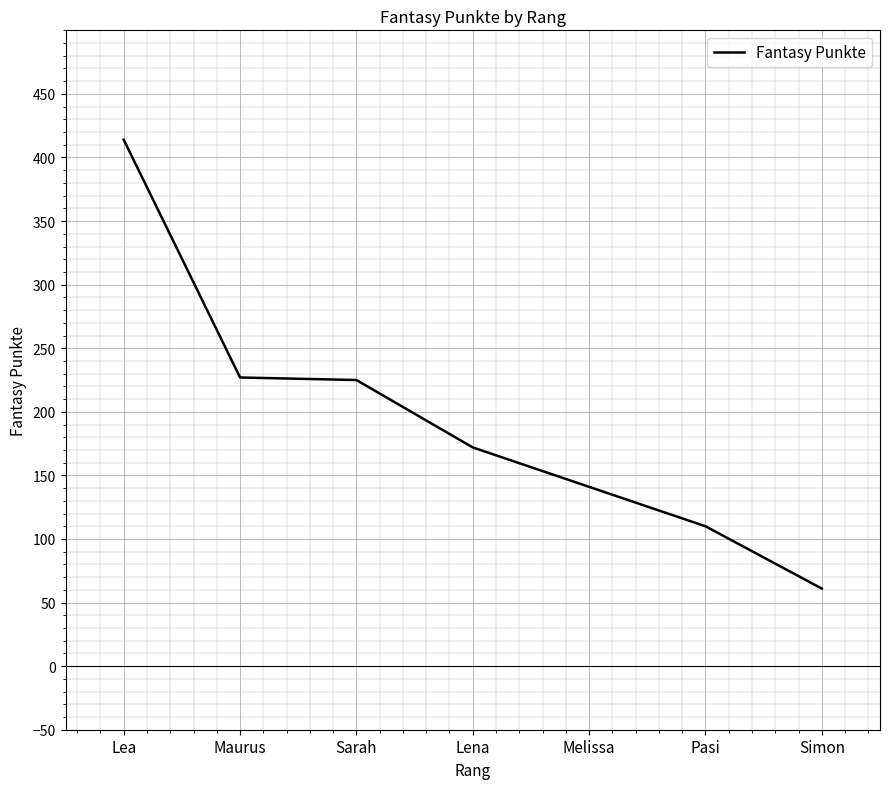

Which category has the highest value across all series?

Lea